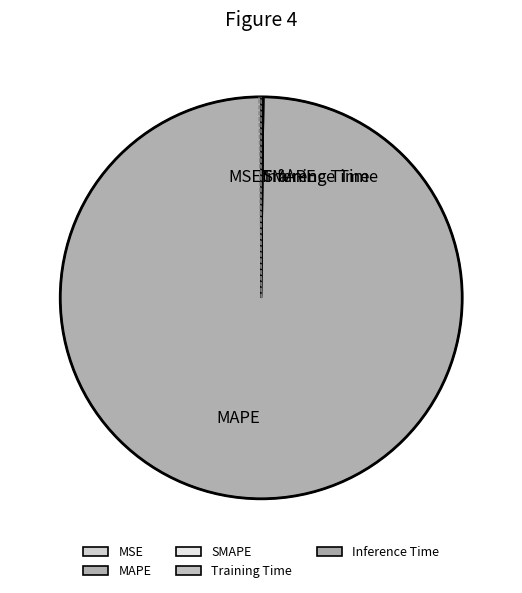

Which category has the biggest portion of the pie?

MAPE